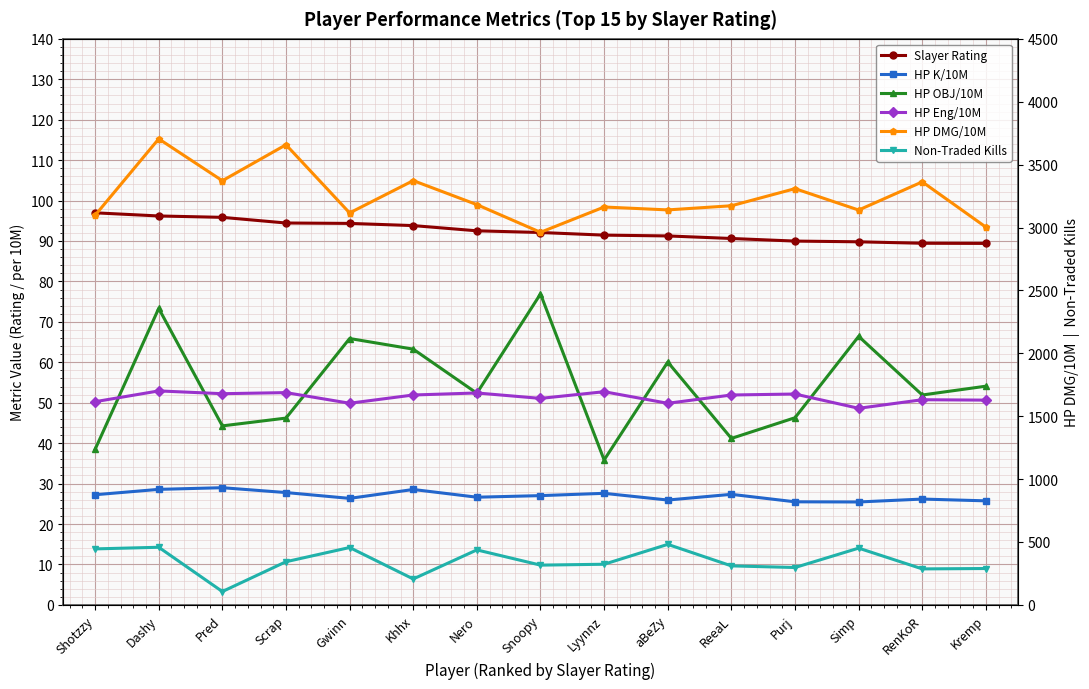

List the series in order of their peak value, lowest first.

HP K/10M, HP Eng/10M, HP OBJ/10M, Slayer Rating, Non-Traded Kills, HP DMG/10M